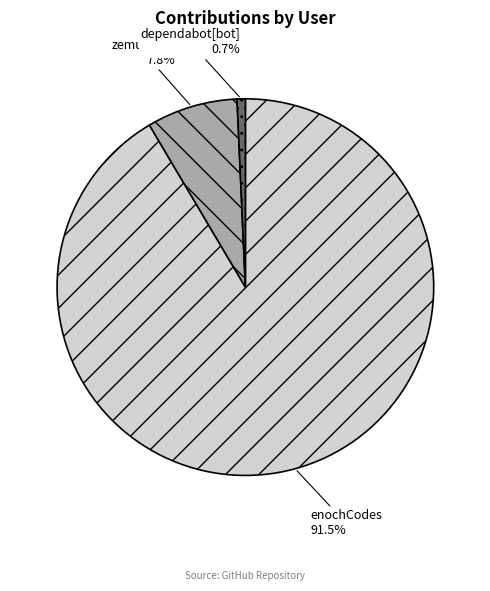

How much of the chart is everything except zemuumez?

92.2%